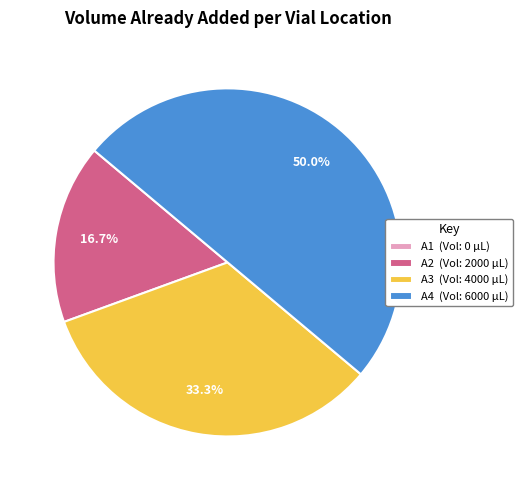

Does A3 (Vol: 4000 µL) represent more than half of the total?

No